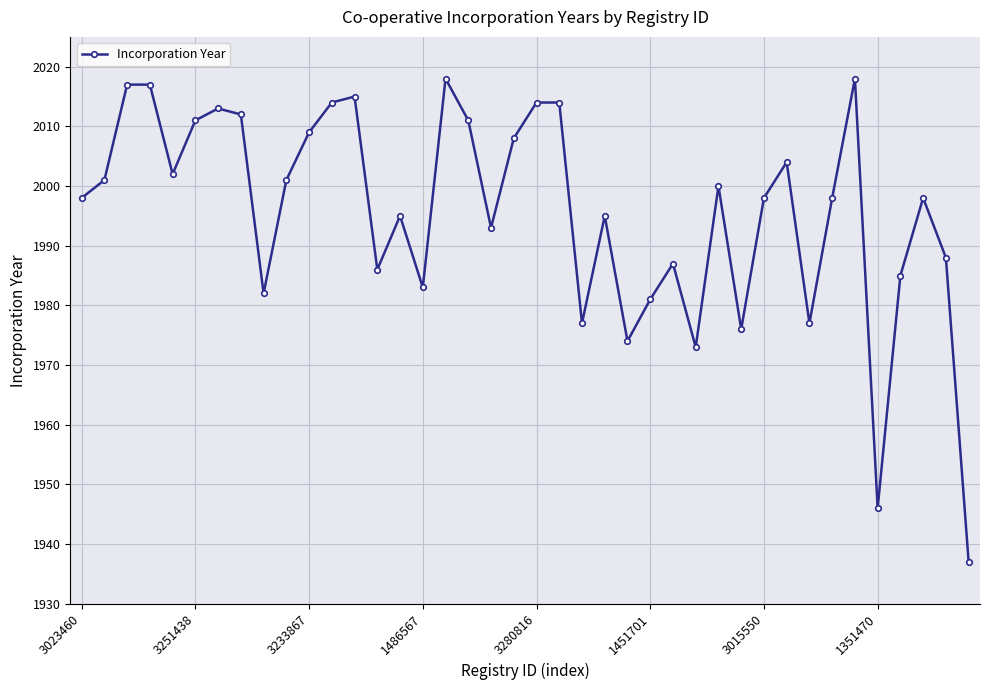

How many lines are shown in the chart?

1